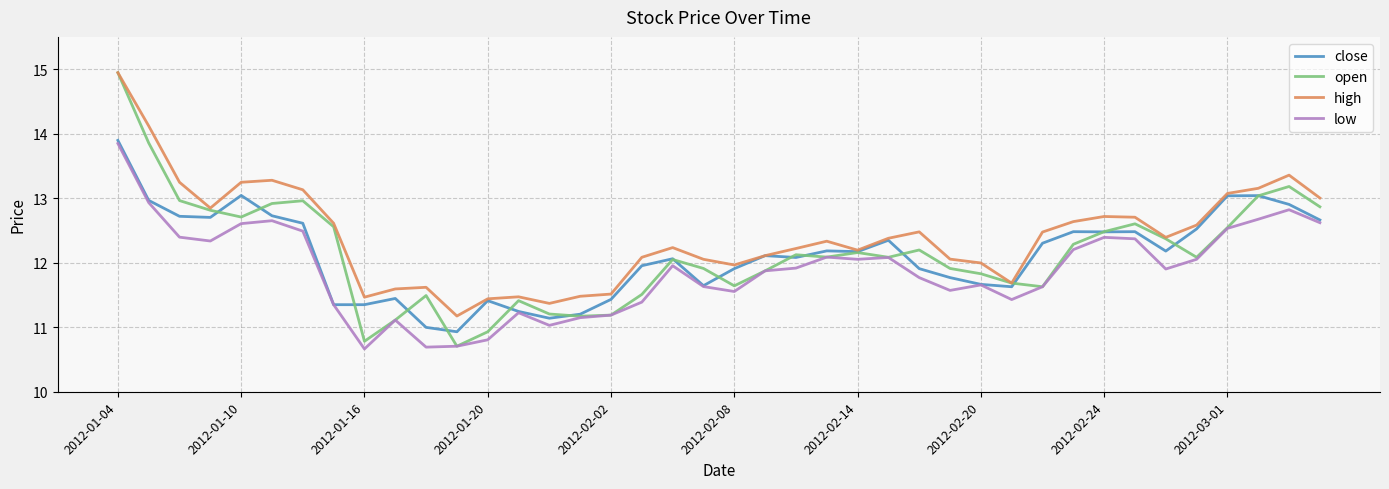

What is the greatest value displayed?

14.9